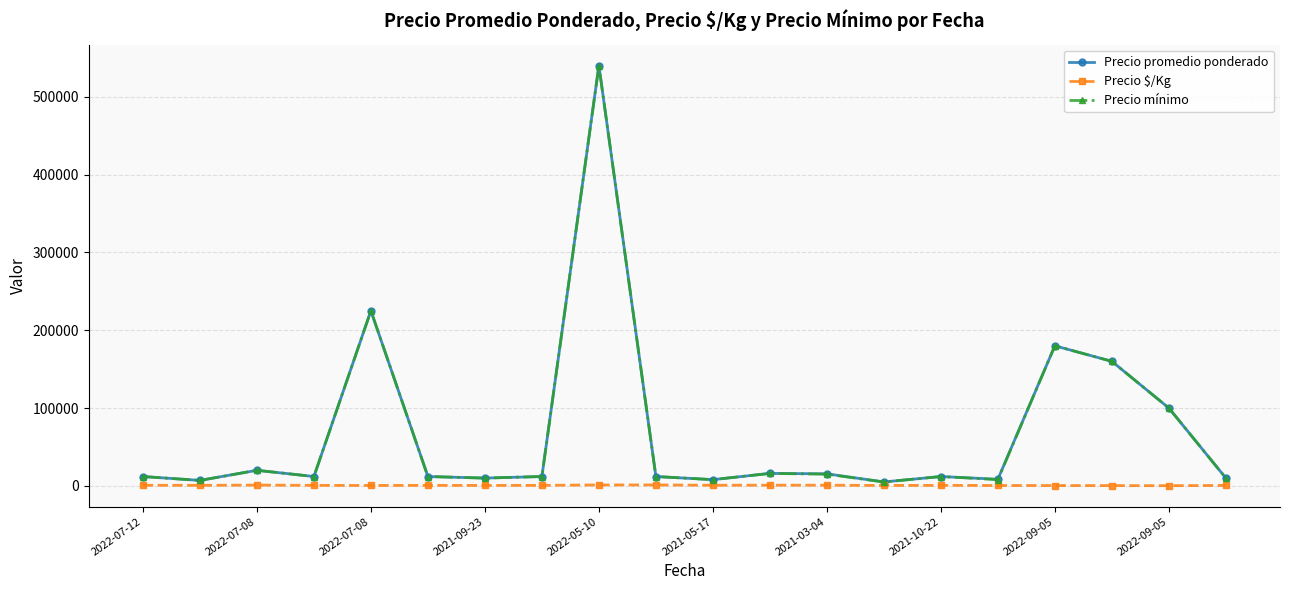

True or false: Precio mínimo has more than 2 points higher than both neighbors.

True